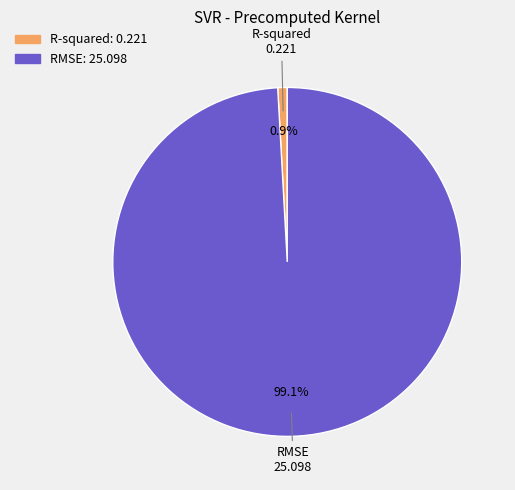

Which category has the biggest portion of the pie?

RMSE